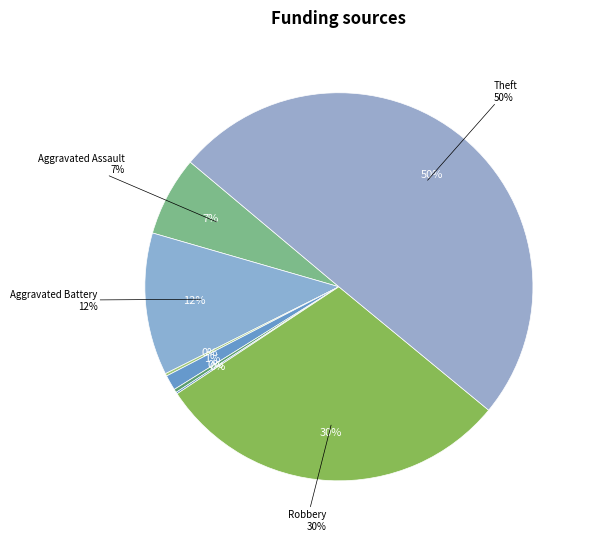

Is Aggravated Assault the majority of the pie?

No